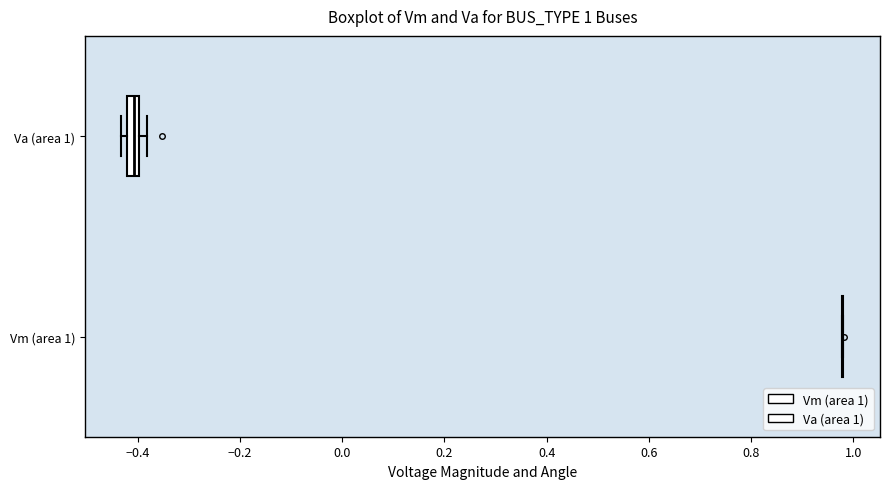

Which box is the widest, from its left edge to its right edge?

Va (area 1)